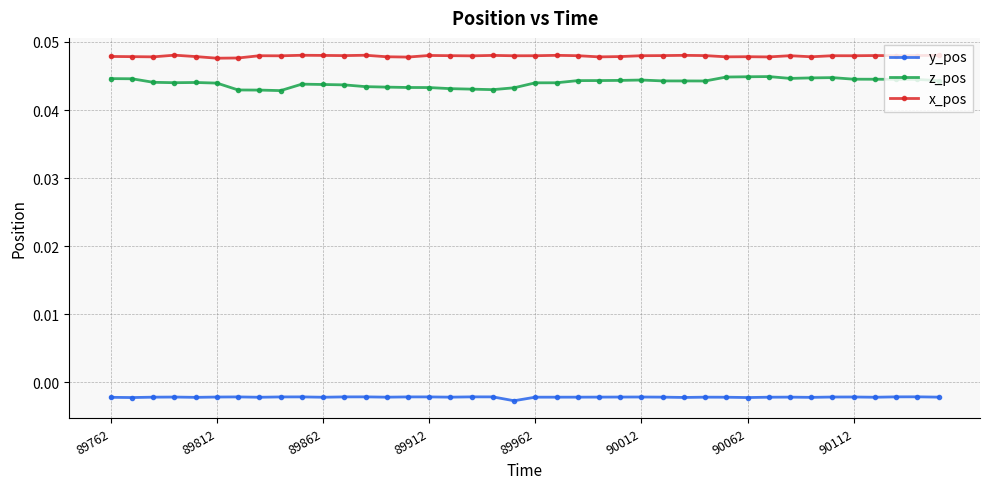

At how many categories does at least one series exceed 0?

40